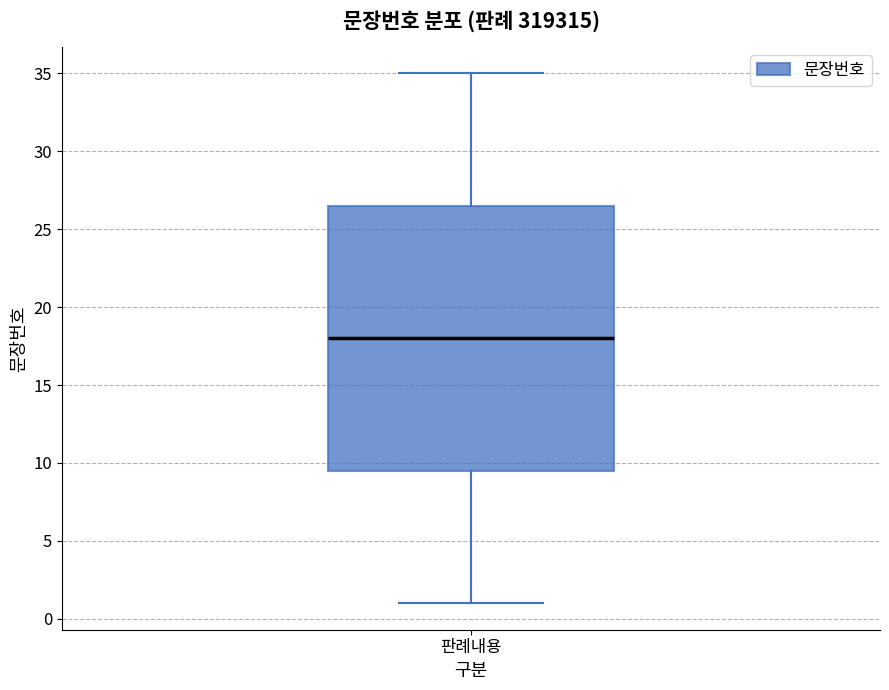

Transcribe this box plot: give where the median line is, the range the box spans, and where the two whiskers end, as read against the y-axis. The values are not printed on the chart, so give them approximately, as read against the axis.

median 18.0, box 9.5 to 26.5, whiskers 1.0 to 35.0